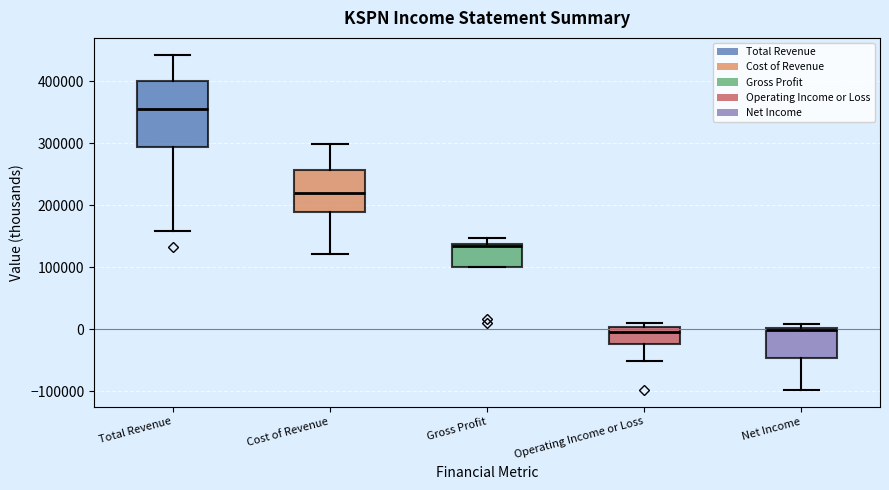

Where does the lower whisker of the box for Net Income end on the y-axis? The values are not printed on the chart, so give them approximately, as read against the axis.

-100000